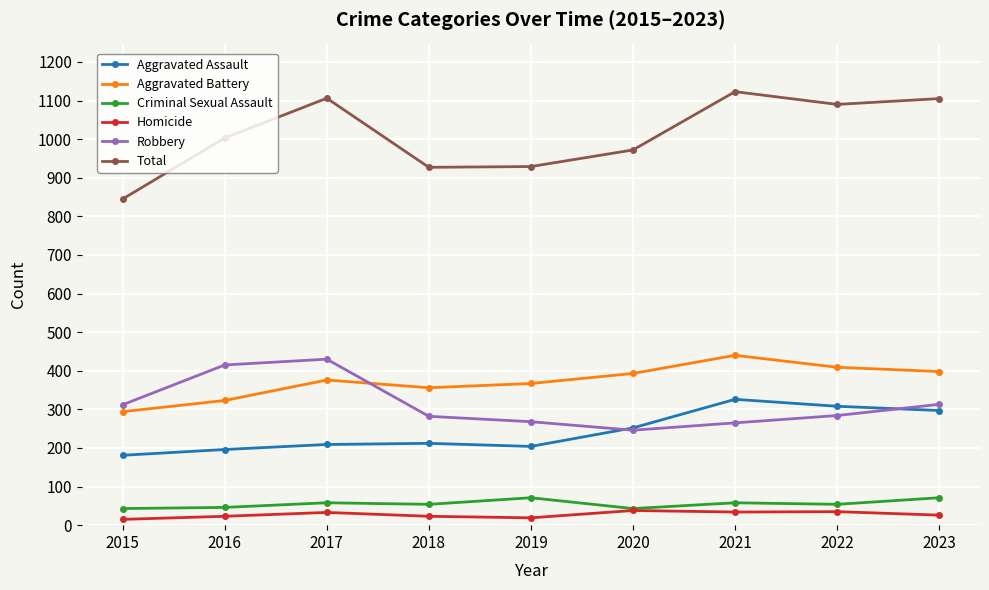

True or false: Criminal Sexual Assault and Total cross at least once.

False